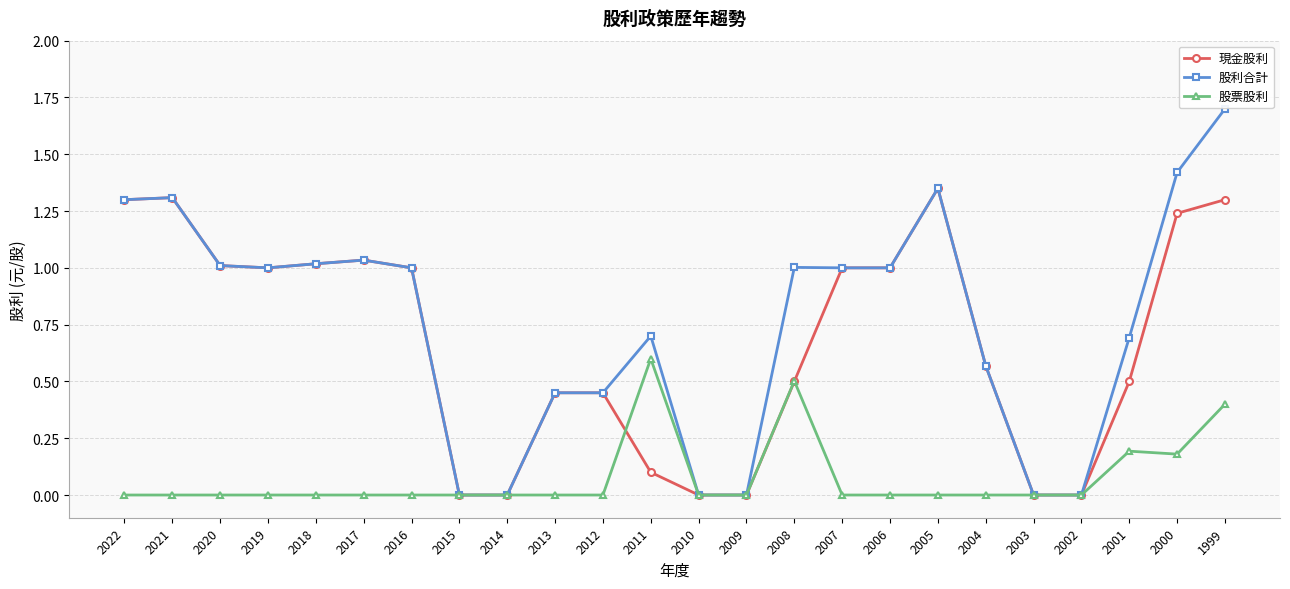

Rank the series at 2000 from highest to lowest value.

股利合計, 現金股利, 股票股利